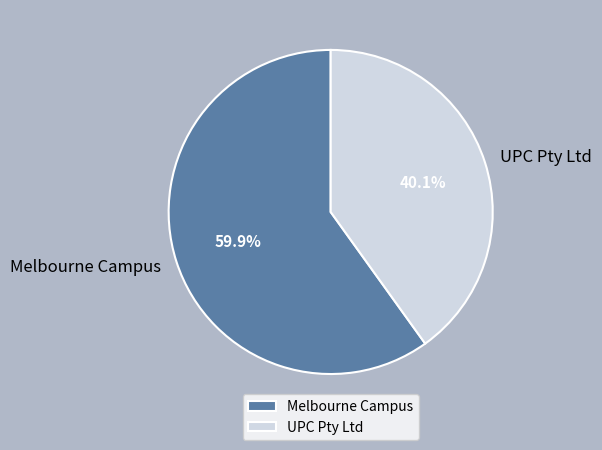

How many segments does this pie chart have?

2